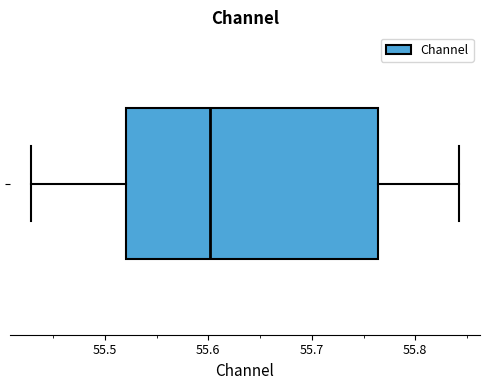

Read this box plot against the x-axis: the position of the median line, the range covered by the box, and the ends of both whiskers. The values are not printed on the chart, so give them approximately, as read against the axis.

median 55.60, box 55.52 to 55.76, whiskers 55.43 to 55.84